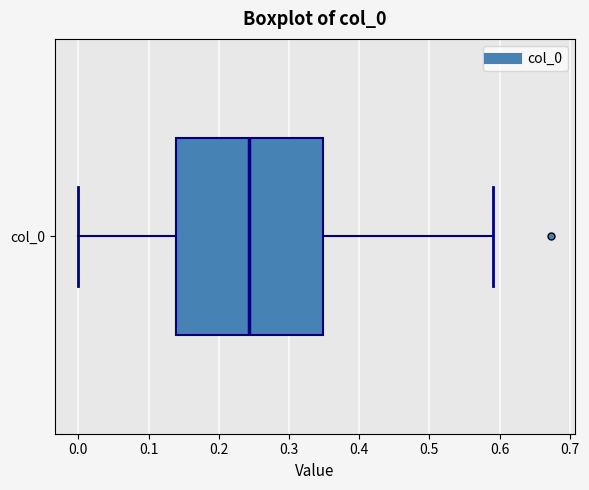

Where does the median line of the box for col_0 sit on the x-axis? The values are not printed on the chart, so give them approximately, as read against the axis.

0.24